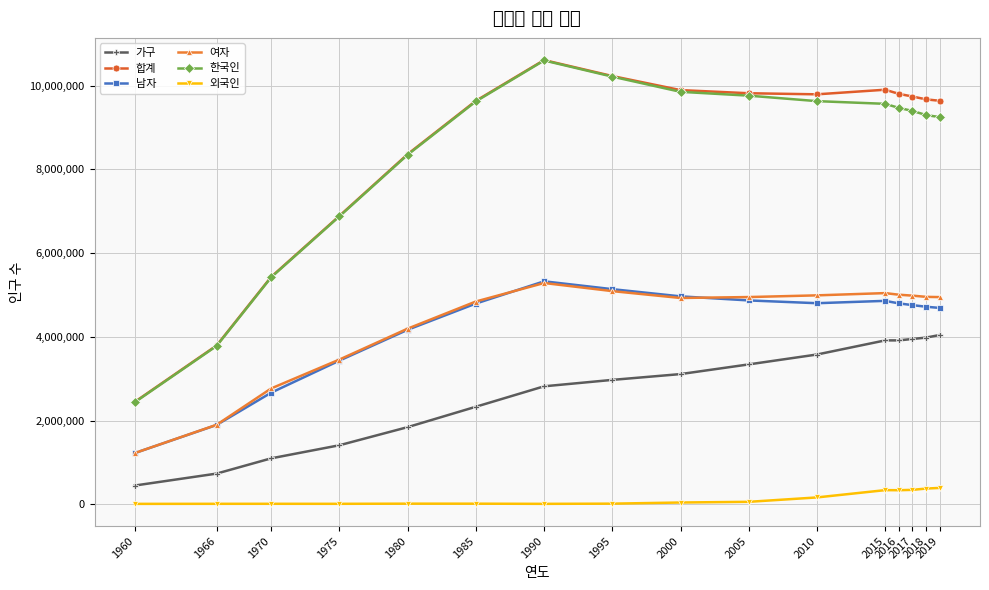

Reading left to right, transcribe all the data shown in this chart.

가구: 1960=446874	1966=732169	1970=1096871	1975=1409577	1980=1842239	1985=2329374	1990=2817762	1995=2971185	2000=3109809	2005=3341352	2010=3577497	2015=3914820	2016=3915023	2017=3948850	2018=3981741	2019=4043957
합계: 1960=2445402	1966=3793280	1970=5433198	1975=6889502	1980=8364379	1985=9639110	1990=10612577	1995=10231217	2000=9895217	2005=9820171	2010=9794304	2015=9904312	2016=9805506	2017=9741871	2018=9673936	2019=9639541
남자: 1960=1222695	1966=1894739	1970=2666129	1975=3432182	1980=4168875	1985=4795086	1990=5326341	1995=5138935	2000=4966993	2005=4869761	2010=4803373	2015=4859535	2016=4799115	2017=4757642	2018=4718972	2019=4690440
여자: 1960=1222707	1966=1898541	1970=2767069	1975=3457320	1980=4195504	1985=4844024	1990=5286236	1995=5092282	2000=4928224	2005=4950410	2010=4990931	2015=5044777	2016=5006391	2017=4984229	2018=4954964	2019=4949101
한국인: 1960=2436630	1966=3783200	1970=5422735	1975=6879464	1980=8350616	1985=9625755	1990=10603250	1995=10217177	2000=9853972	2005=9762546	2010=9631482	2015=9567196	2016=9470339	2017=9397944	2018=9299511	2019=9249364
외국인: 1960=8772	1966=10080	1970=10463	1975=10038	1980=13763	1985=13355	1990=9327	1995=14040	2000=41245	2005=57625	2010=162822	2015=337116	2016=335167	2017=343927	2018=374425	2019=390177